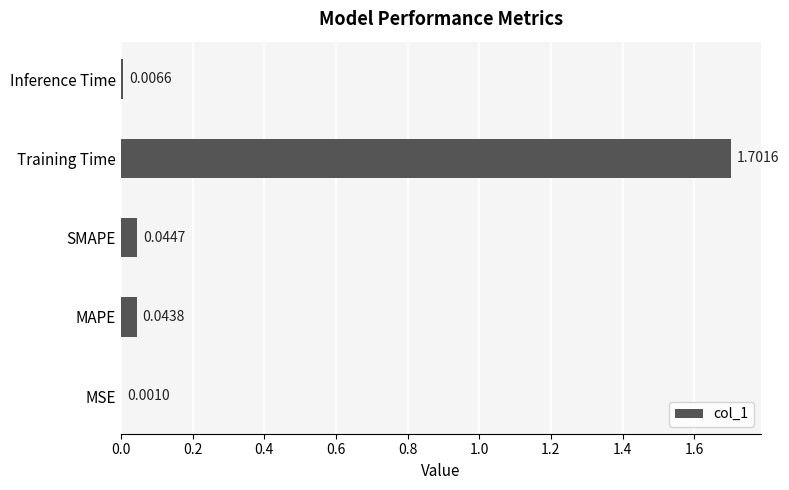

What is the average value?

0.4